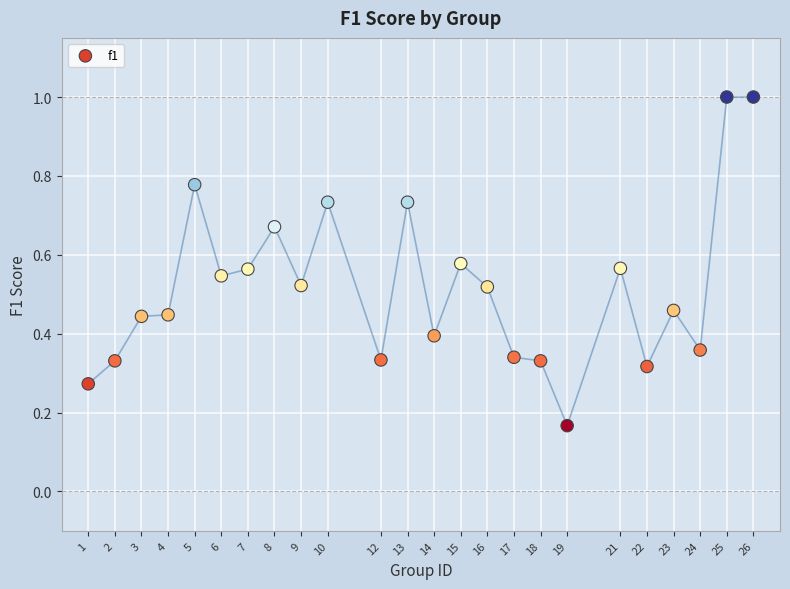

What is the range of X values (max minus min)?

25.0